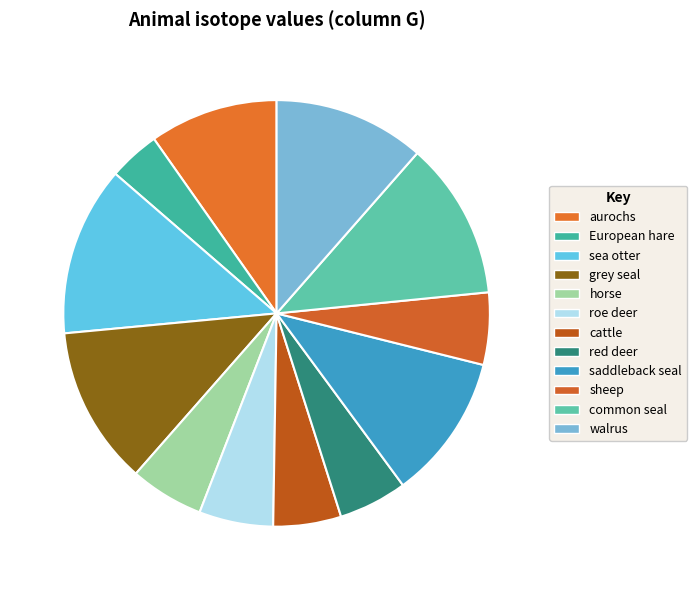

How many segments does this pie chart have?

12